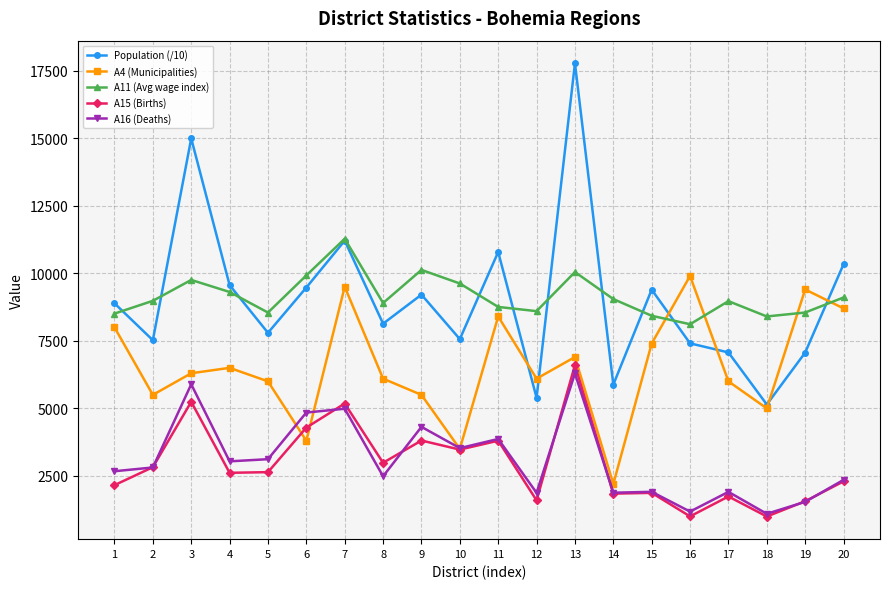

Which series changed the most between 1 and 14?

A4 (Municipalities)